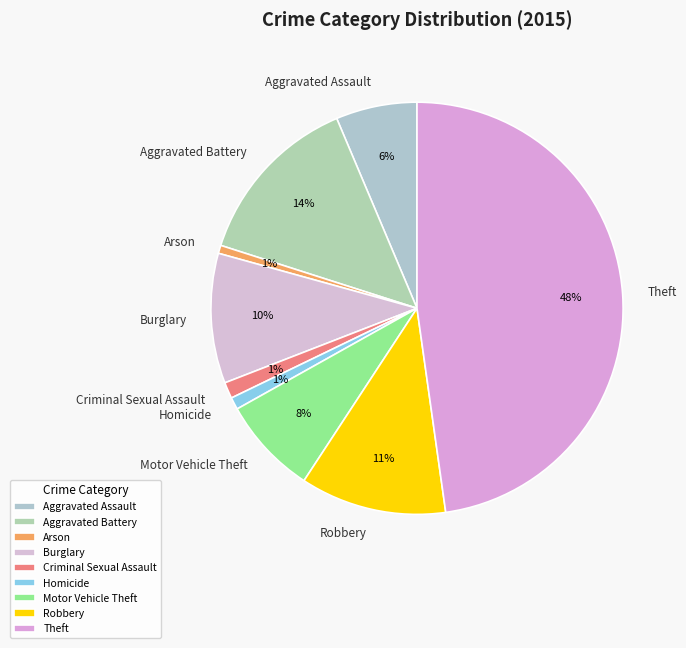

The Burglary slice represents 10% of the pie. True or false?

True